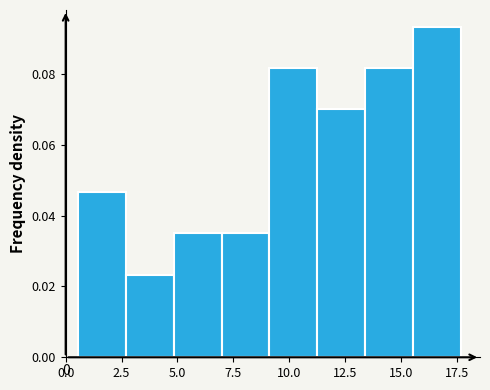

Which range on the x-axis has the tallest bar?

15.5 to 17.5